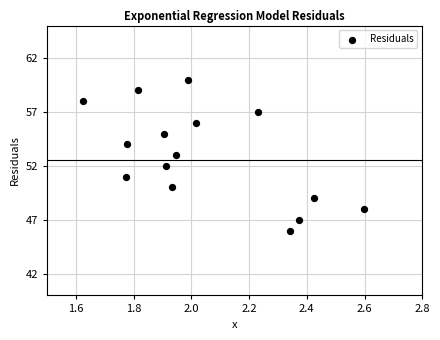

What is the range of Y values (max minus min)?

14